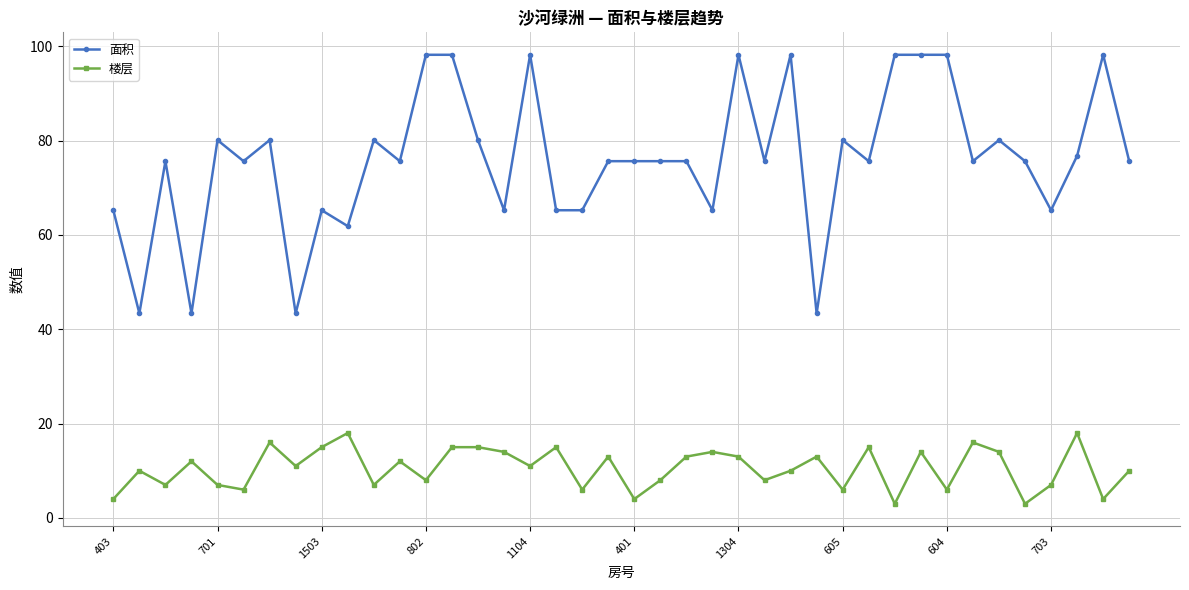

Count the number of data series in this chart.

2